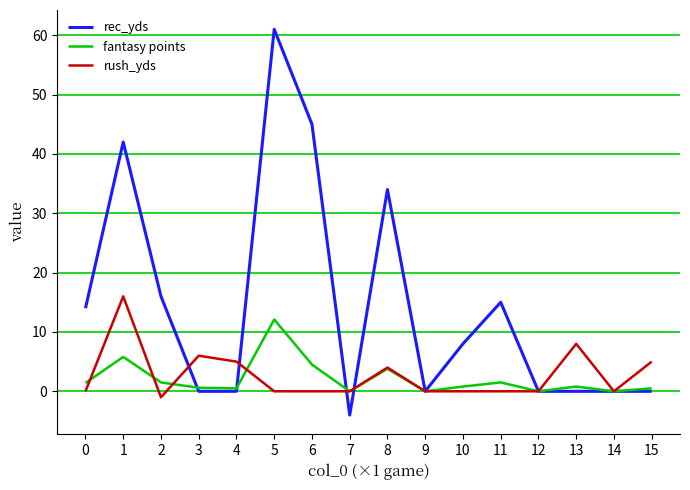

True or false: rush_yds and fantasy points intersect in this chart.

True